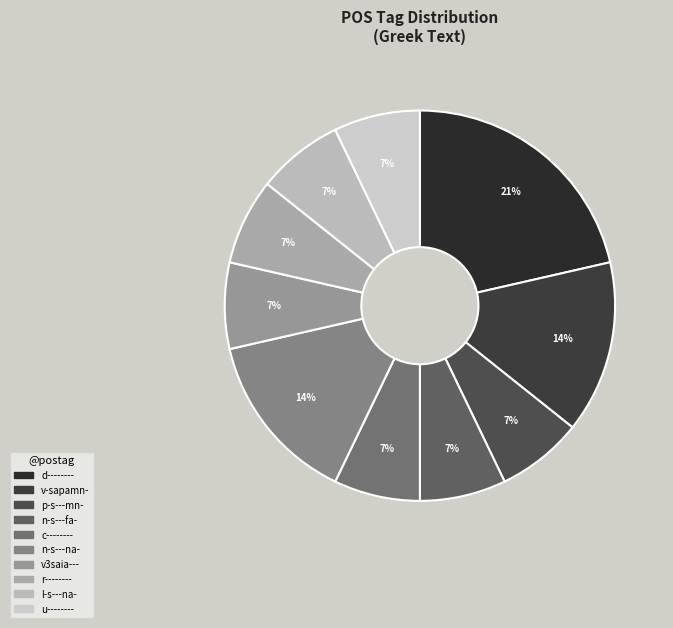

What percentage is the l-s---na- slice, to the nearest percent?

7%